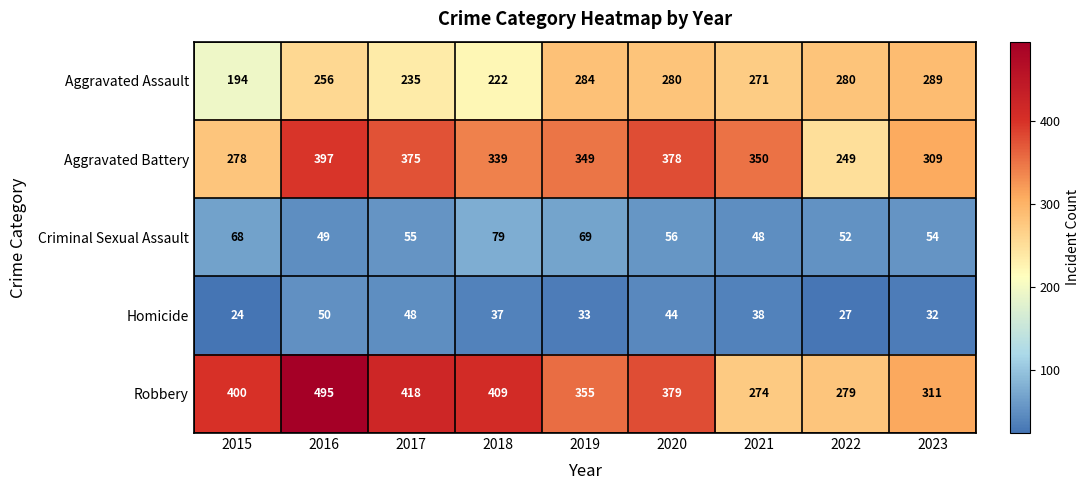

At which category is the sum across all series the highest?

2016